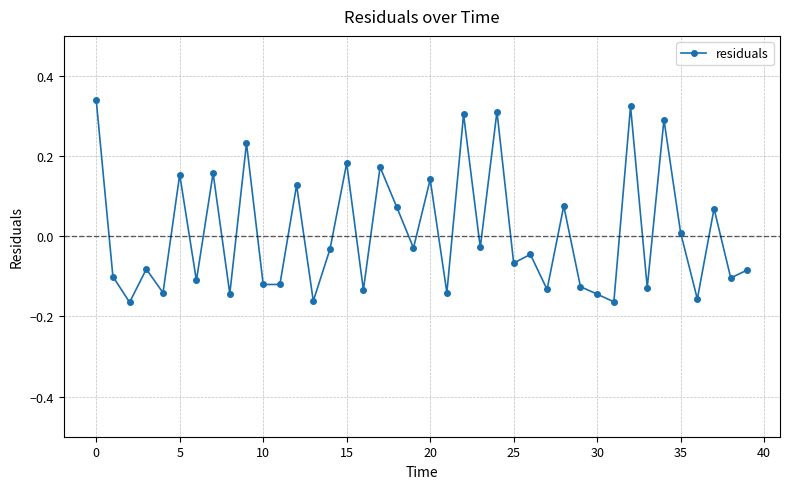

What is the difference between the second highest and minimum values?

0.5